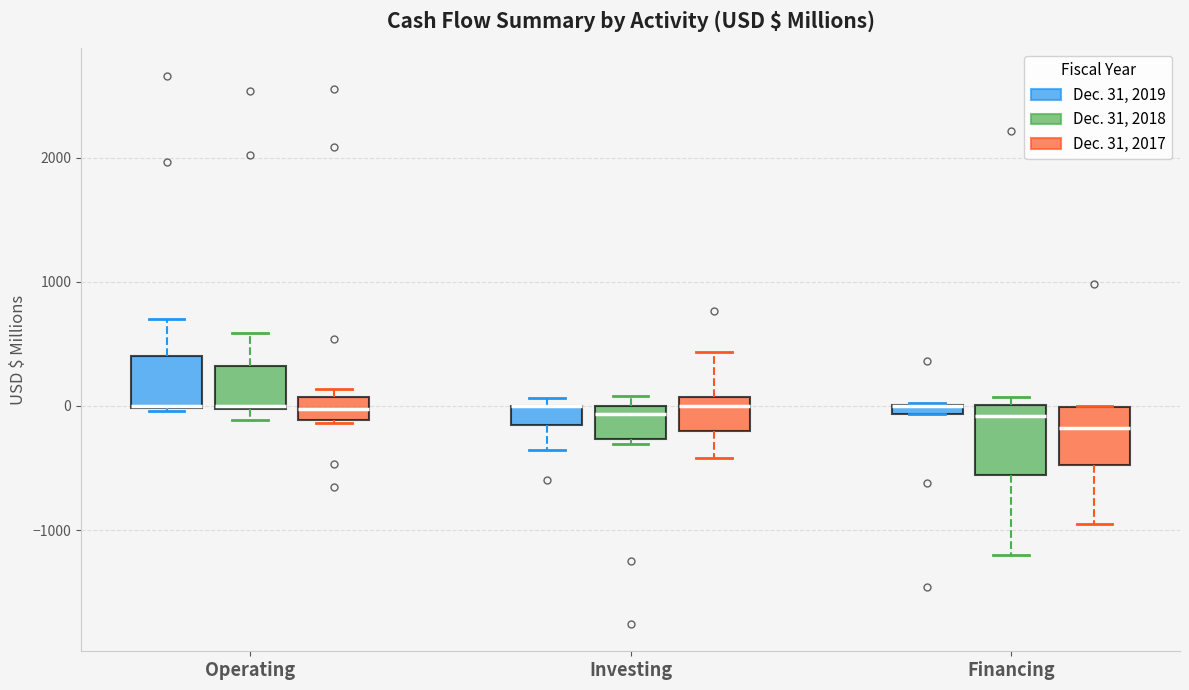

Where is the upper edge of the box for Financing (Dec. 31, 2019) on the y-axis? The values are not printed on the chart, so give them approximately, as read against the axis.

0